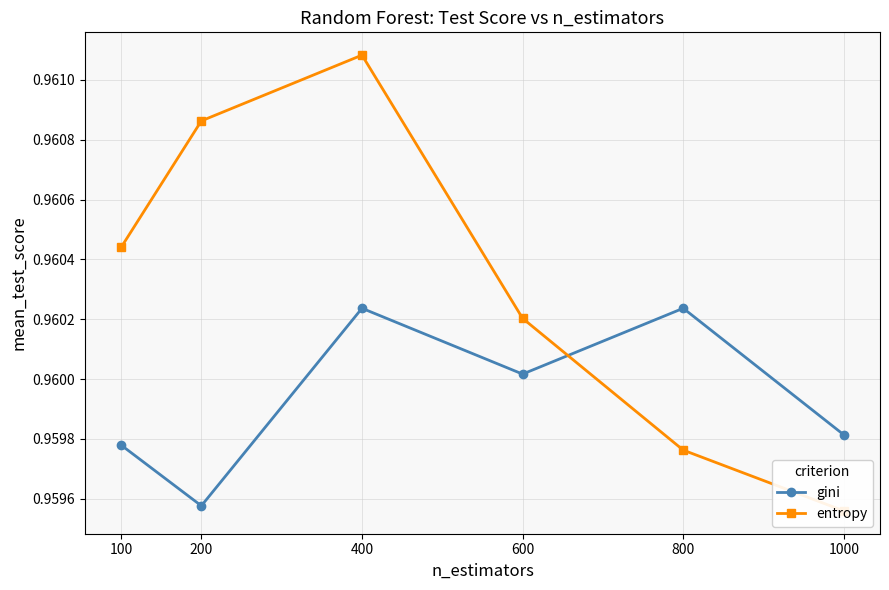

True or false: entropy has a value of 0.5 at 800.

False